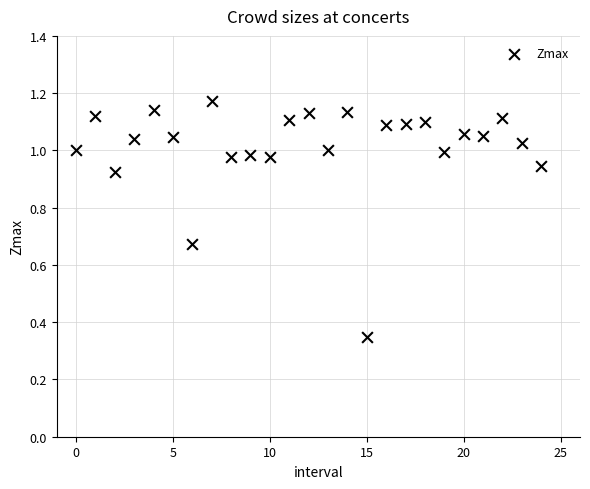

What is the range of Y values (max minus min)?

0.8